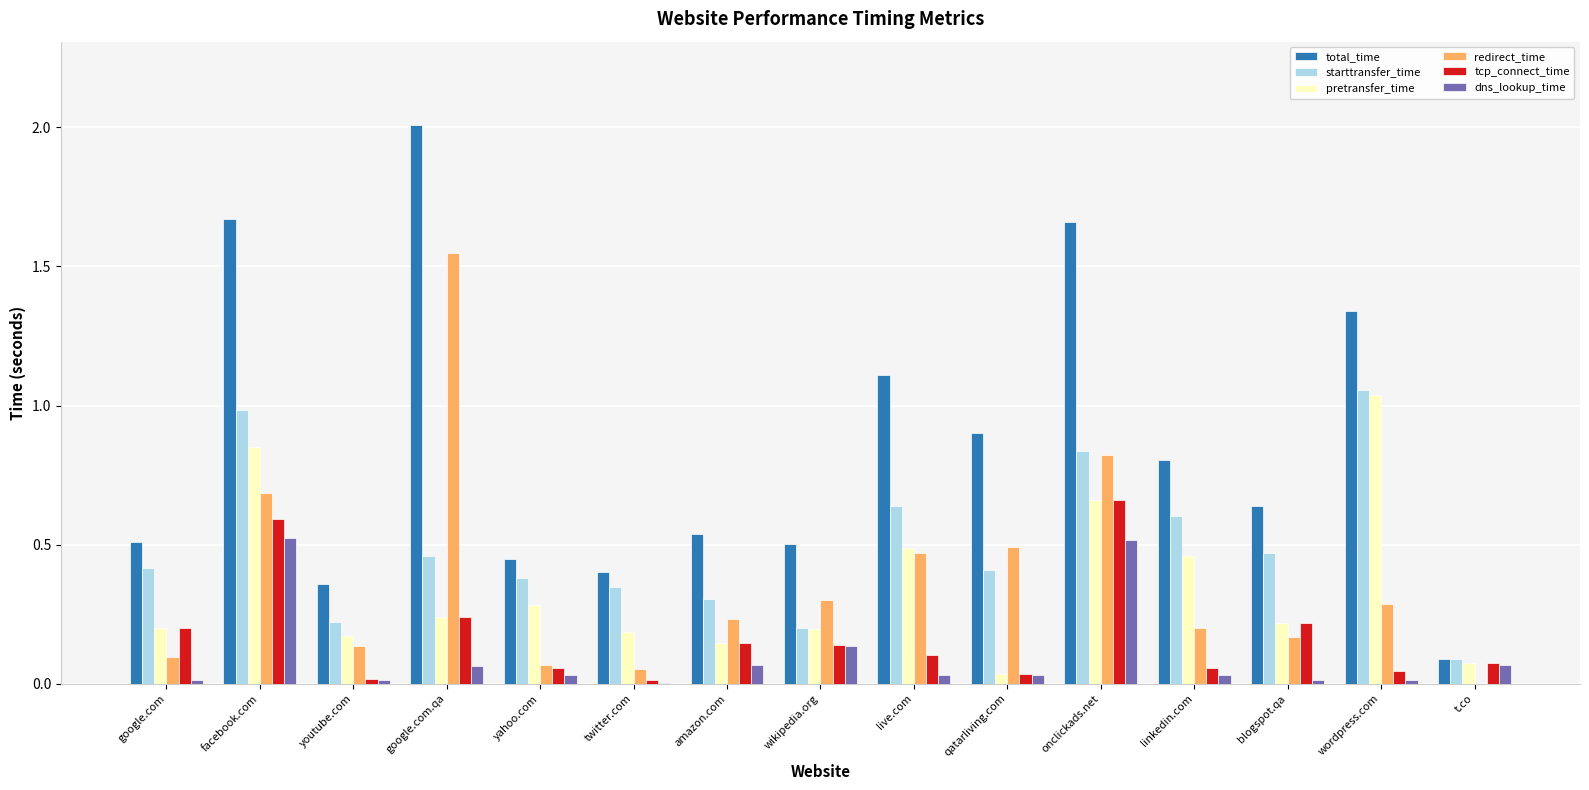

Is the value of total_time at onclickads.net greater than the value of redirect_time at google.com?

Yes